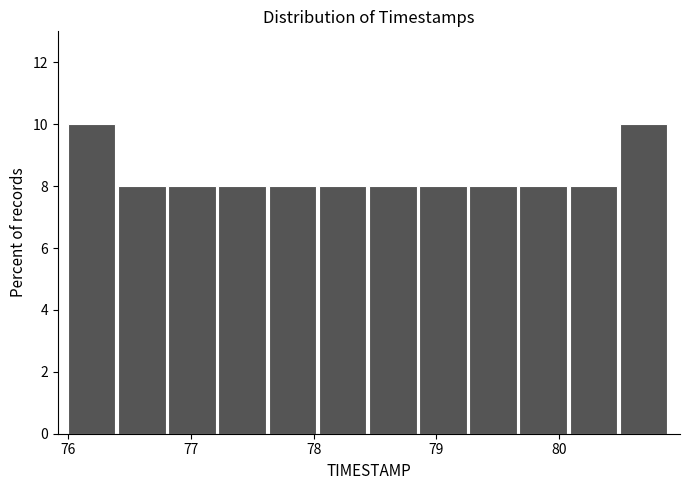

Reading left to right, transcribe this chart: for each bar, give the range it covers on the x-axis and its height. Neither the bar edges nor the heights are printed on the chart, so give them approximately, as read against the axes.

76.0 to 76.4: 10
76.4 to 76.8: 8
76.8 to 77.2: 8
77.2 to 77.6: 8
77.6 to 78.0: 8
78.0 to 78.5: 8
78.5 to 78.9: 8
78.9 to 79.3: 8
79.3 to 79.7: 8
79.7 to 80.1: 8
80.1 to 80.5: 8
80.5 to 80.9: 10